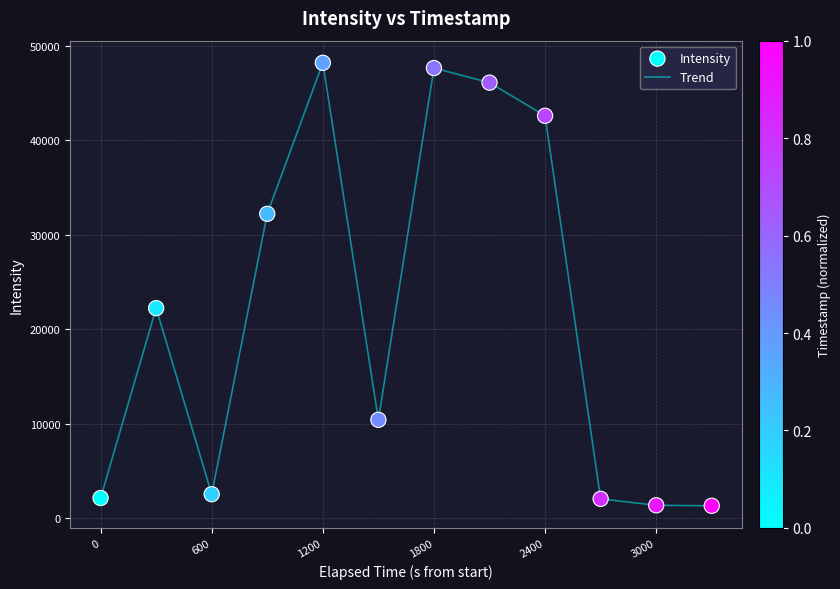

What is the smallest value displayed?

1296.2